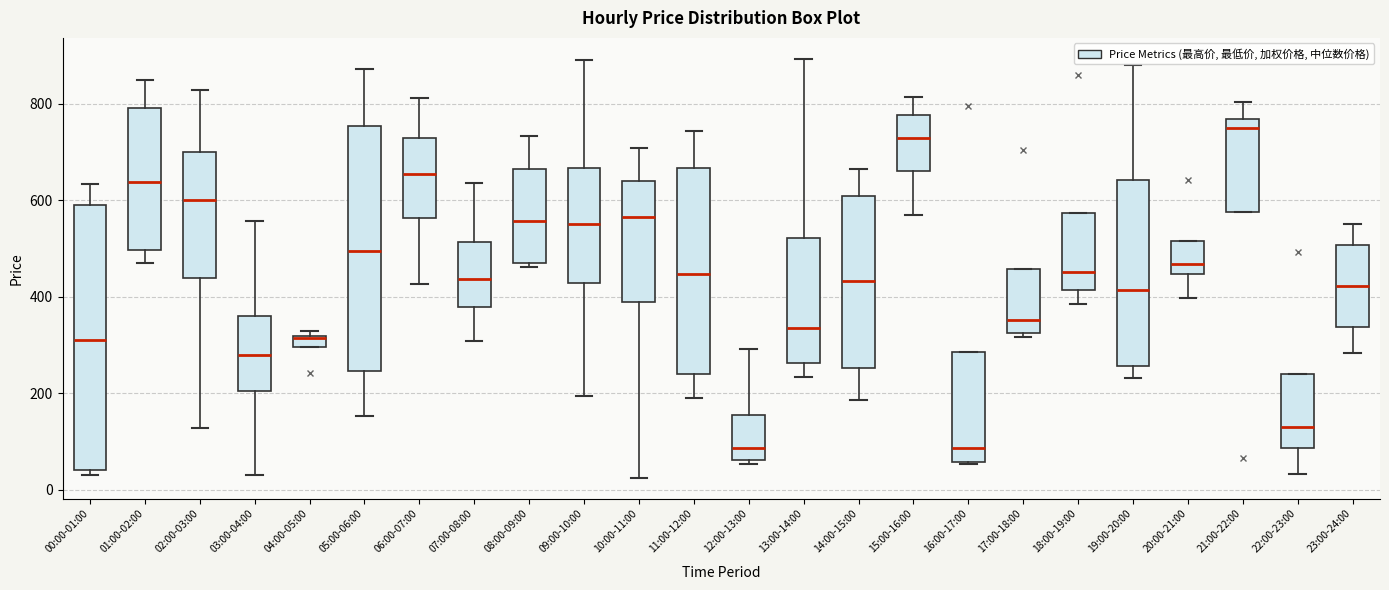

Comparing the boxes themselves (not the whiskers), which one is the tallest?

00:00-01:00